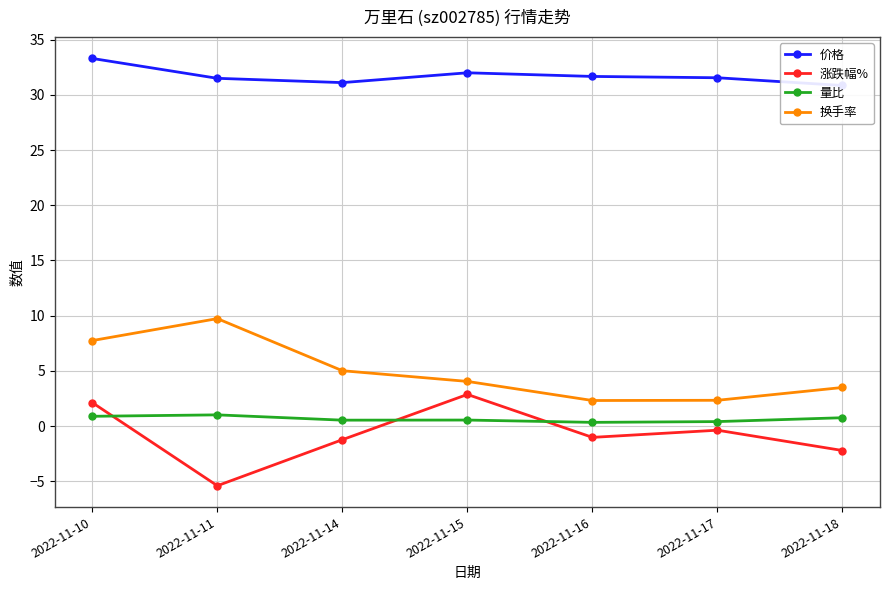

True or false: 换手率 and 涨跌幅% intersect in this chart.

False